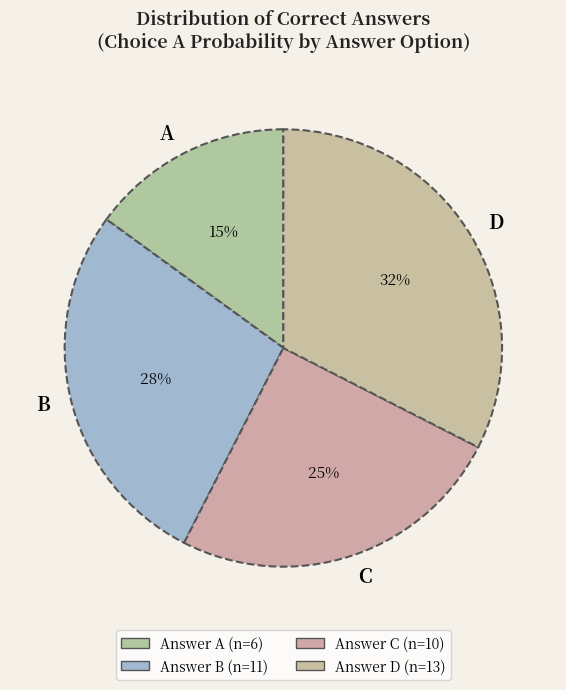

Does D account for over 50% of the chart?

No